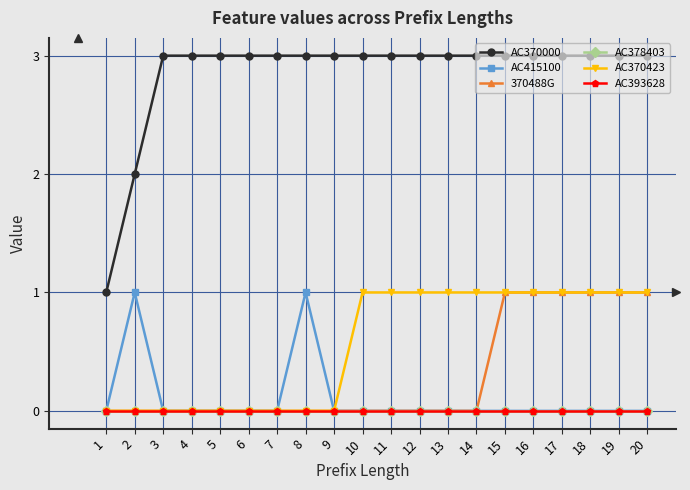

Does the chart have visible grid lines?

Yes